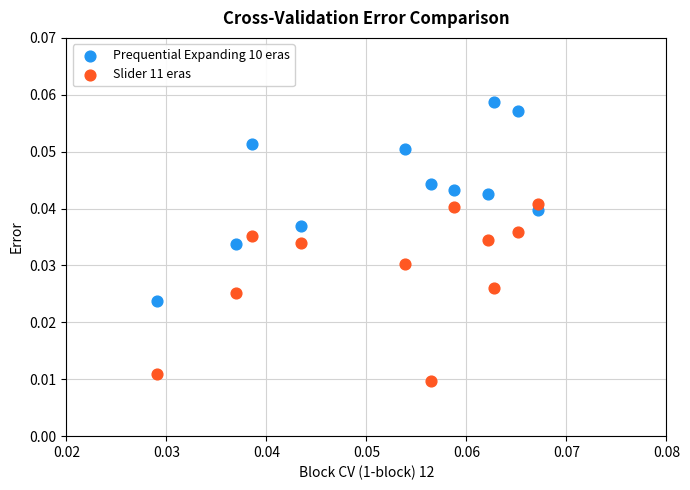

Which series has the widest spread of Y values?

Prequential Expanding 10 eras